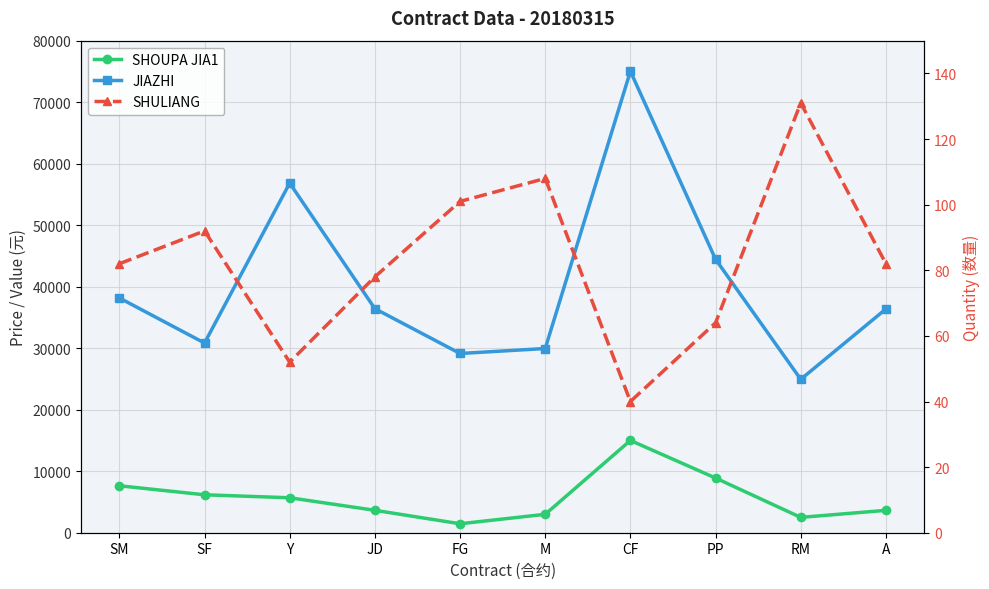

Is this an area chart (filled region under the line)?

No